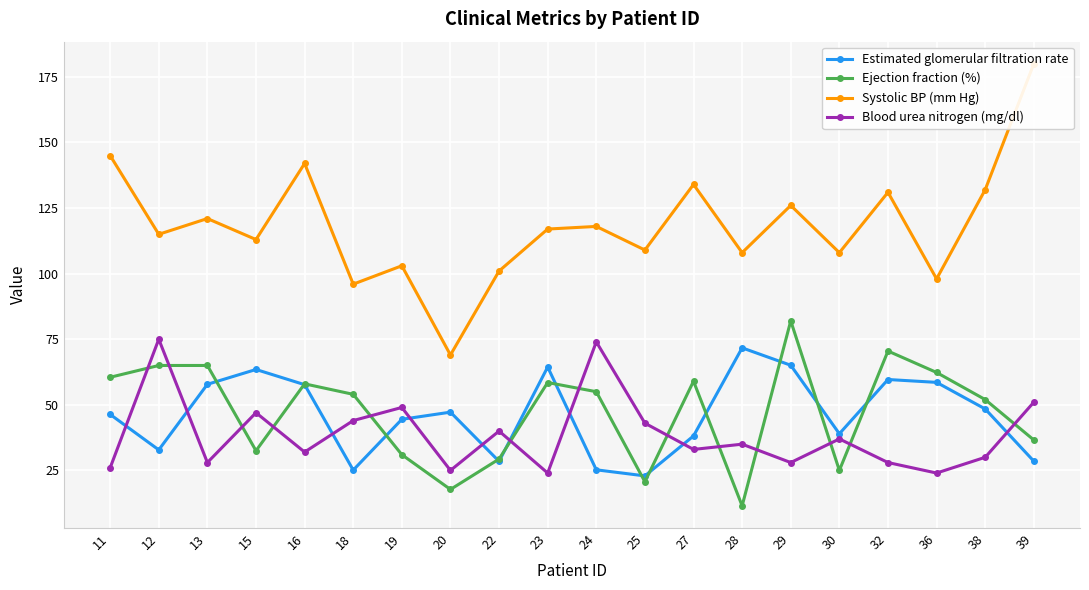

What is the smallest value displayed?

11.5